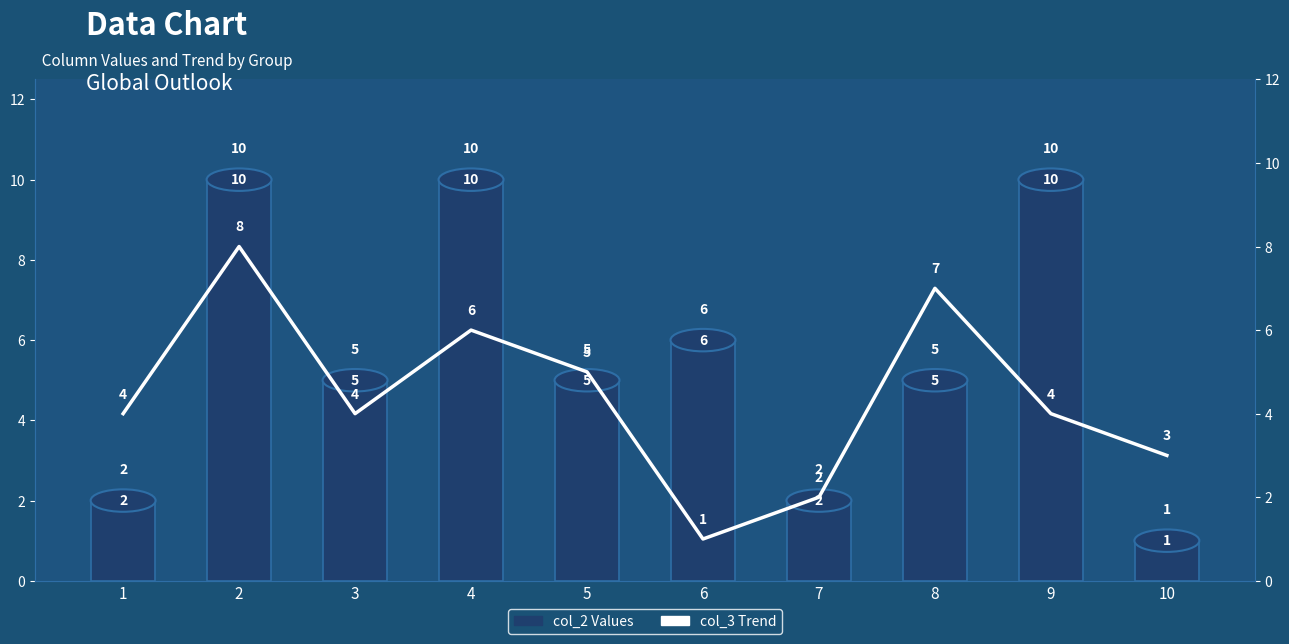

Rank the series at 2 from lowest to highest value.

col_3 Trend, col_2 Values